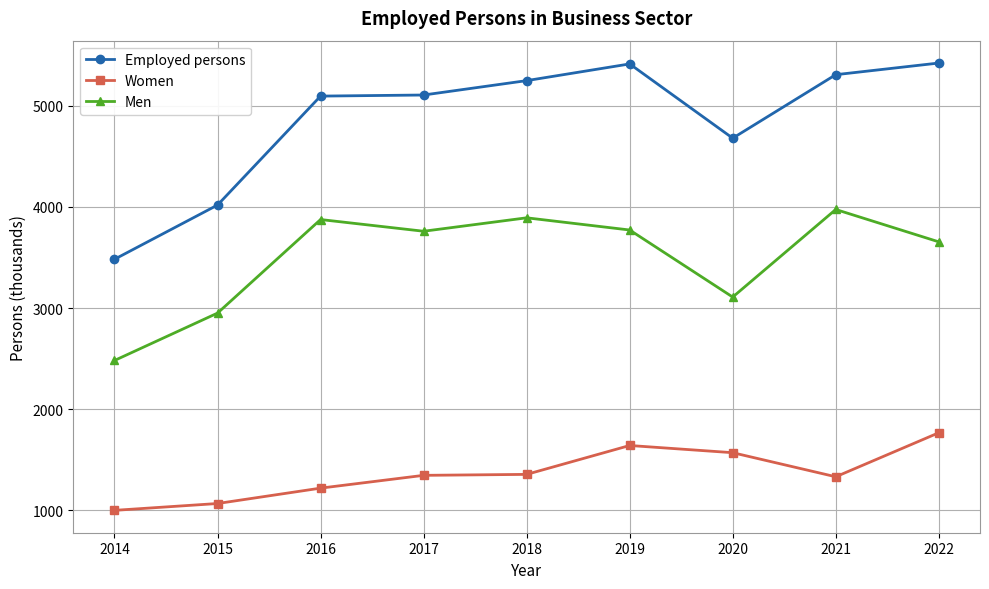

List the series in order of their overall mean, lowest first.

Women, Men, Employed persons